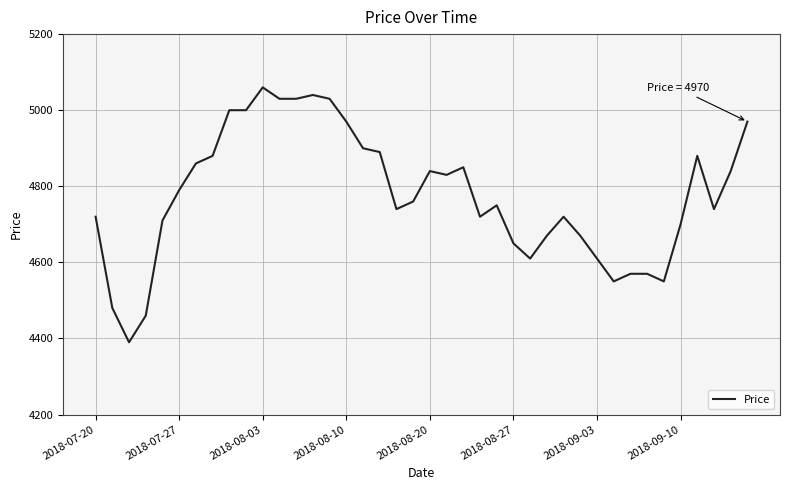

What is the maximum value shown in the chart?

5060